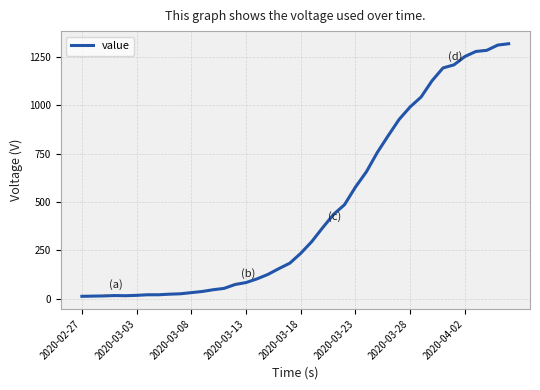

What is the difference between the maximum and minimum values?

1304